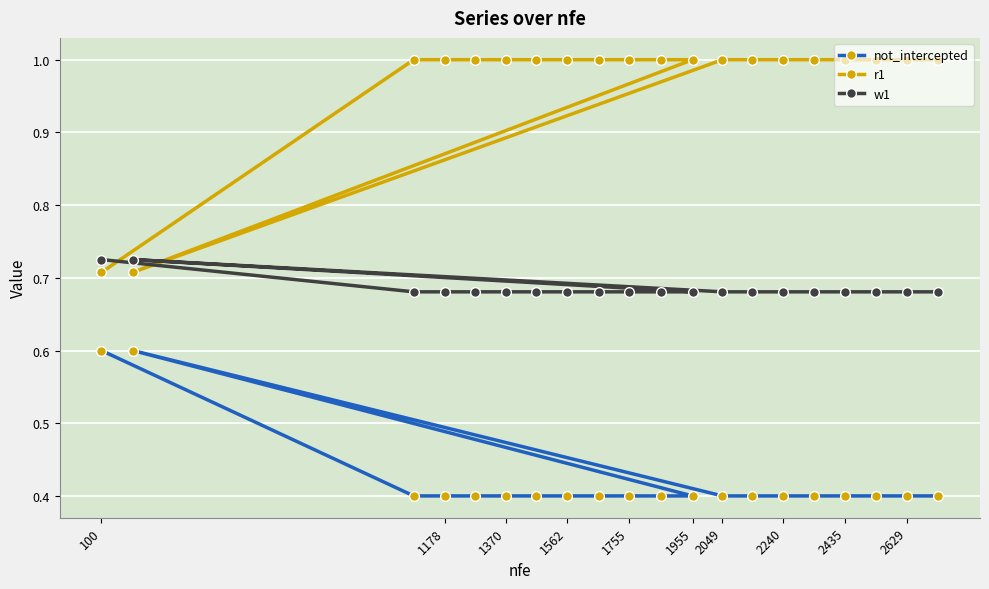

How many not_intercepted values are between 0 and 1?

20